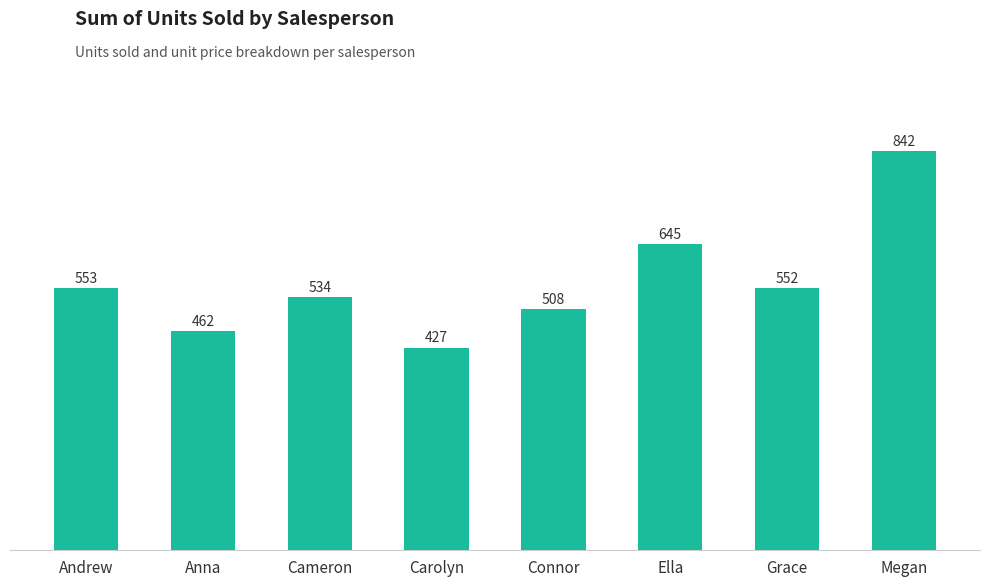

Approximately how many times larger is the value at Ella compared to Connor?

1.3